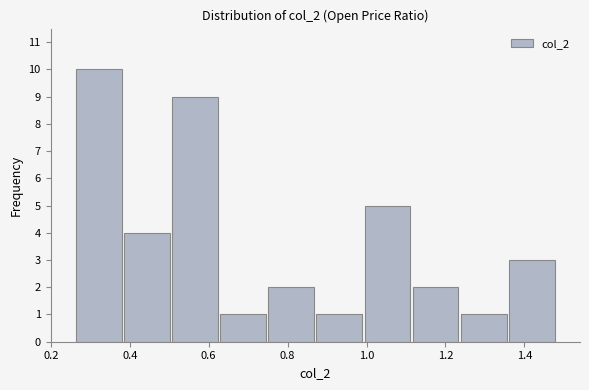

Reading left to right, transcribe this chart: for each bar, give the range it covers on the x-axis and its height. Neither the bar edges nor the heights are printed on the chart, so give them approximately, as read against the axes.

0.260 to 0.382: 10
0.382 to 0.504: 4
0.504 to 0.626: 9
0.626 to 0.748: 1
0.748 to 0.870: 2
0.870 to 0.992: 1
0.992 to 1.114: 5
1.114 to 1.236: 2
1.236 to 1.358: 1
1.358 to 1.480: 3